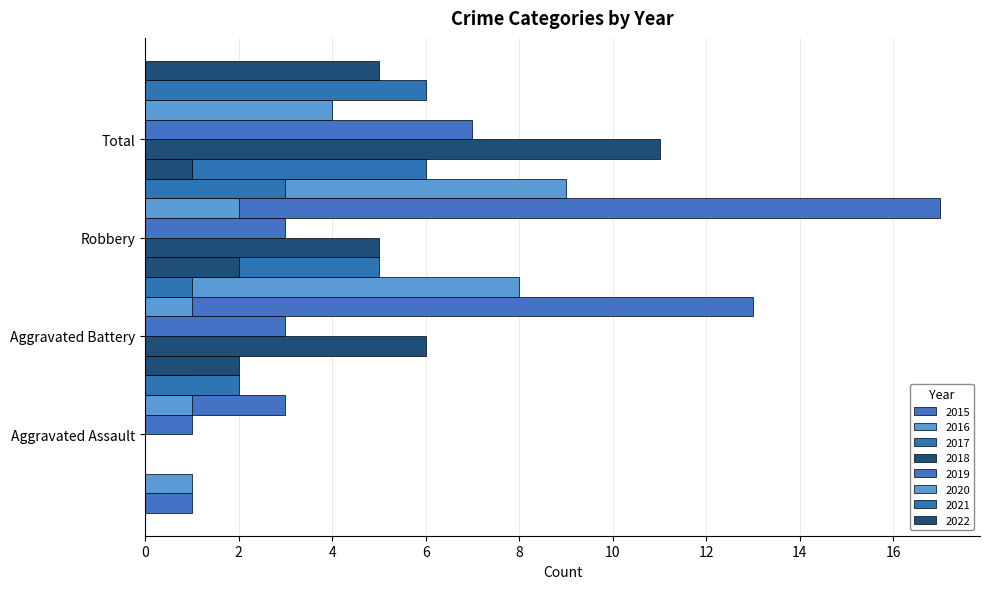

Where is Aggravated Battery nearest to the value 3?

2015